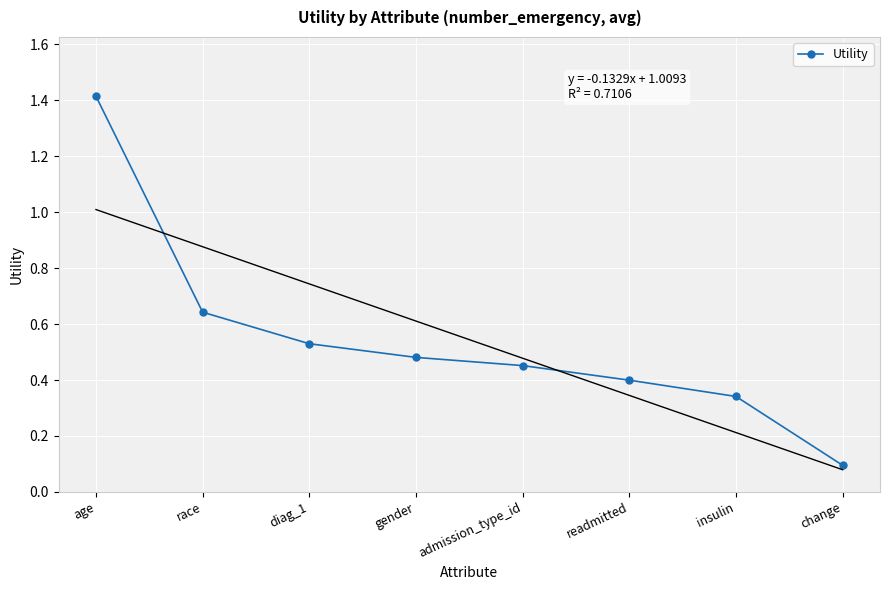

What is the value of the 4th point from the left?

0.5